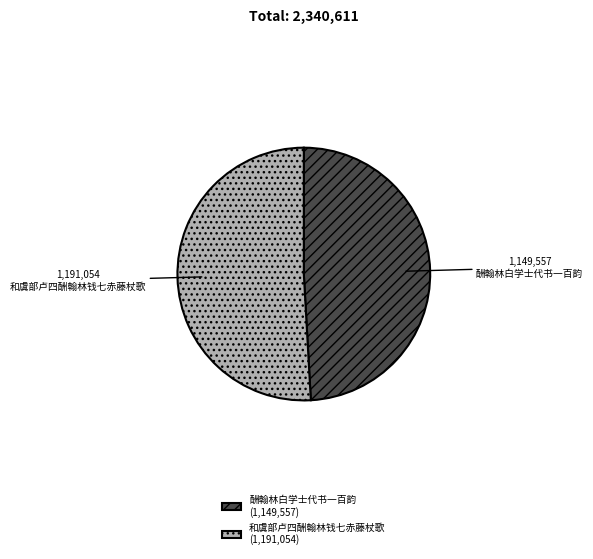

Rank the categories by value from lowest to highest.

酬翰林白学士代书一百韵, 和虞部卢四酬翰林钱七赤藤杖歌